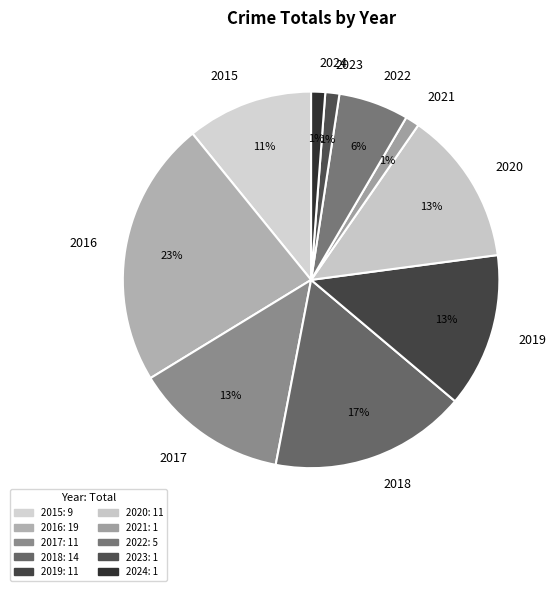

What percentage is the 2023 slice, to the nearest percent?

1%